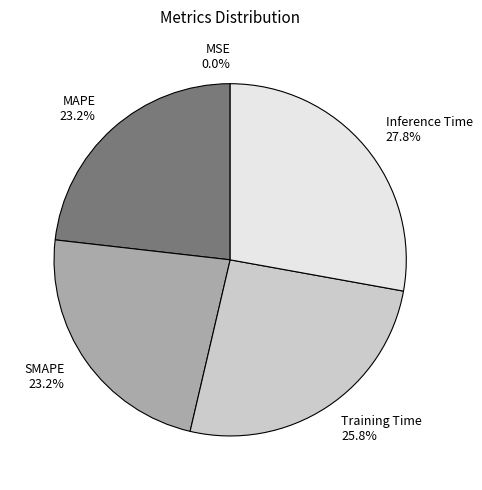

What percentage do MAPE and Training Time together represent?

49.0%